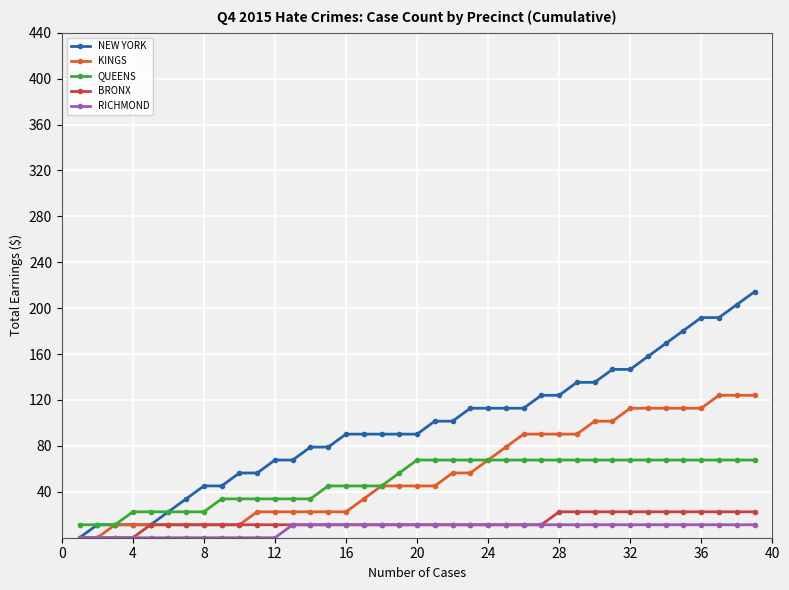

How many values in the RICHMOND series exceed 11?

27